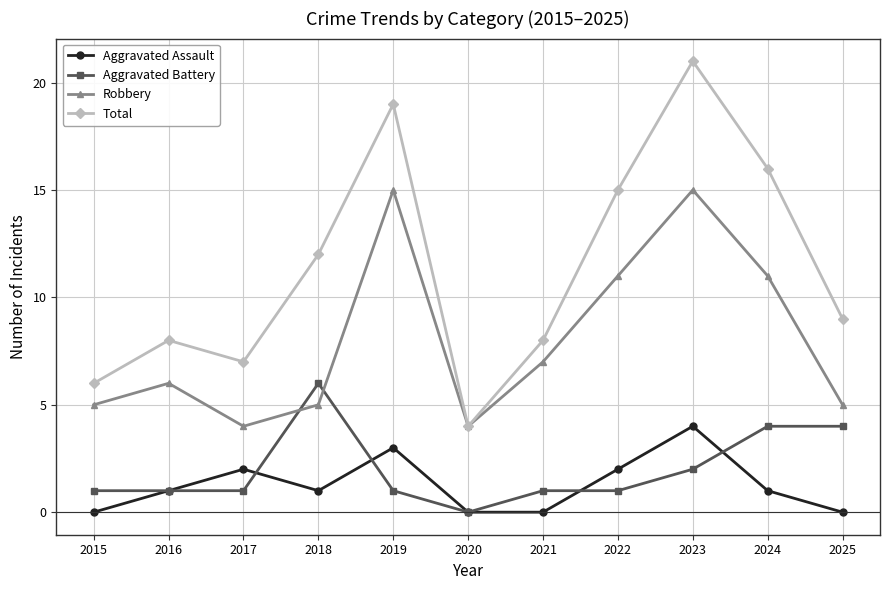

Count the number of categories in the chart.

11